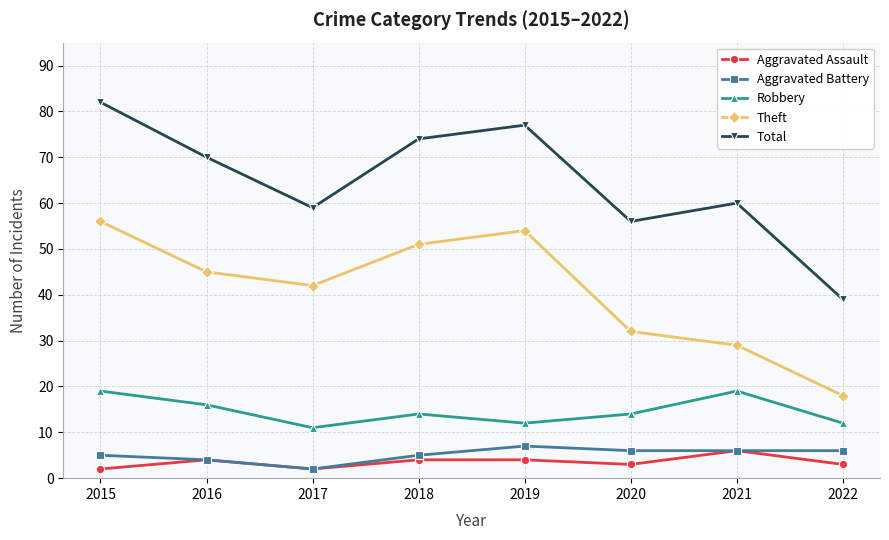

List the labels in order of Total value, smallest first.

2022, 2020, 2017, 2021, 2016, 2018, 2019, 2015